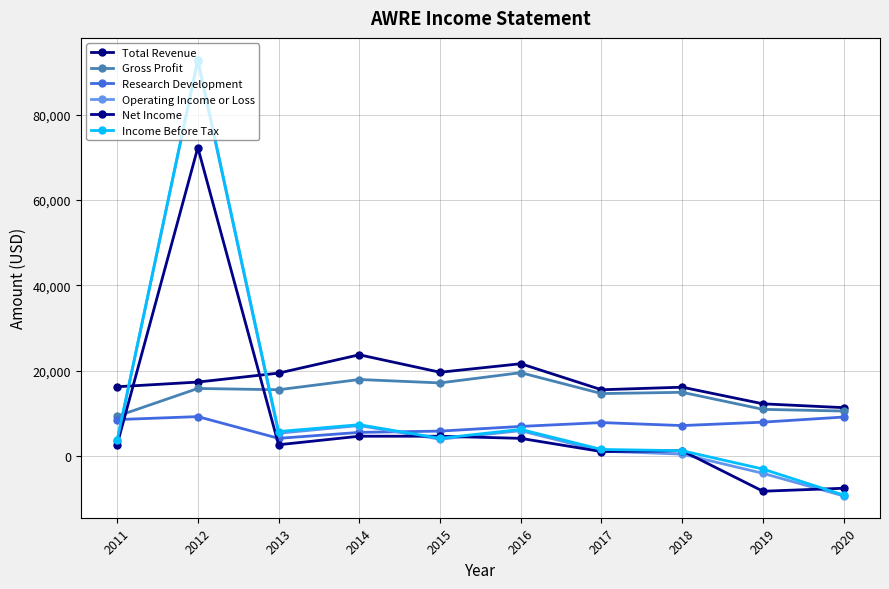

Reading left to right, list all the values displayed in this chart.

Total Revenue: 2011=16200	2012=17300	2013=19400	2014=23700	2015=19600	2016=21600	2017=15500	2018=16100	2019=12200	2020=11300
Gross Profit: 2011=9300	2012=15800	2013=15500	2014=17900	2015=17100	2016=19500	2017=14600	2018=14900	2019=10900	2020=10500
Research Development: 2011=8500	2012=9200	2013=4100	2014=5500	2015=5800	2016=6900	2017=7800	2018=7100	2019=7900	2020=9100
Operating Income or Loss: 2011=3500	2012=92600	2013=5300	2014=7100	2015=3900	2016=5900	2017=1100	2018=400	2019=-4100	2020=-9400
Net Income: 2011=2600	2012=72300	2013=2600	2014=4600	2015=4600	2016=4100	2017=1000	2018=1200	2019=-8300	2020=-7600
Income Before Tax: 2011=3600	2012=92900	2013=5700	2014=7300	2015=4100	2016=6200	2017=1500	2018=1200	2019=-3100	2020=-9200